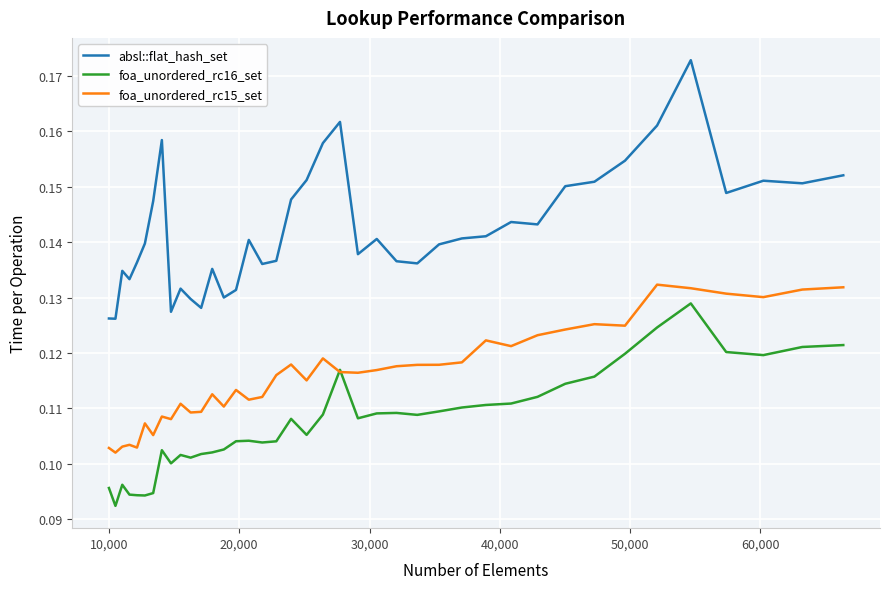

Which series has the largest range (max minus min)?

absl::flat_hash_set